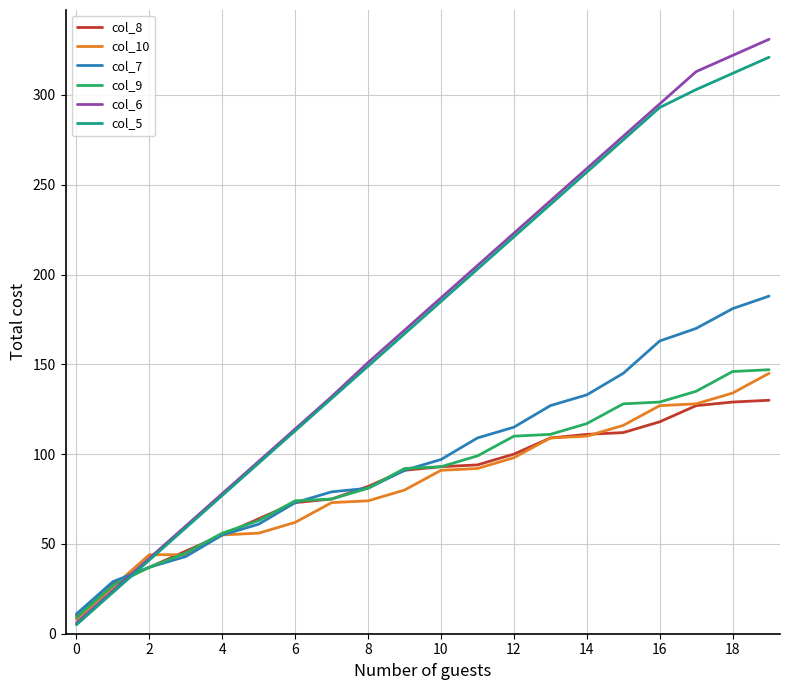

How many lines are shown in the chart?

6